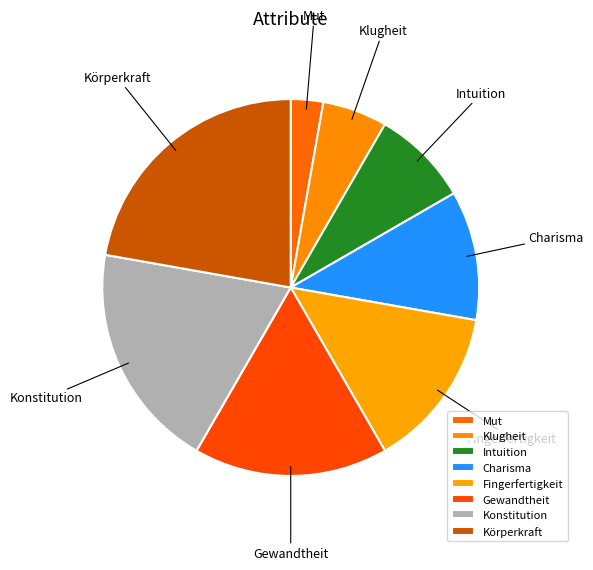

Is there a majority slice in this chart?

No